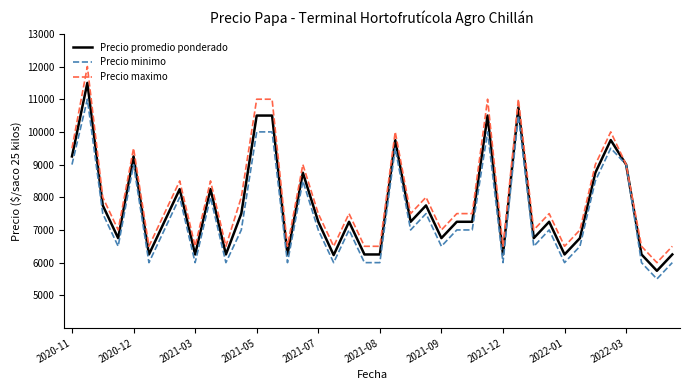

What is the minimum value for Precio maximo?

6000